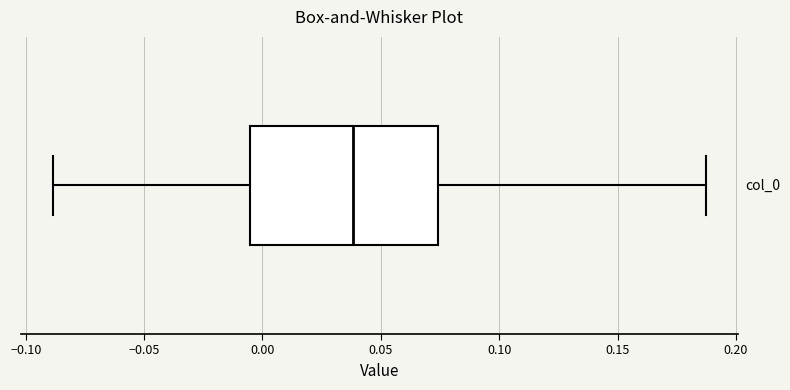

Transcribe this box plot: give where the median line is, the range the box spans, and where the two whiskers end, as read against the x-axis. The values are not printed on the chart, so give them approximately, as read against the axis.

median 0.040, box -0.005 to 0.075, whiskers -0.090 to 0.185